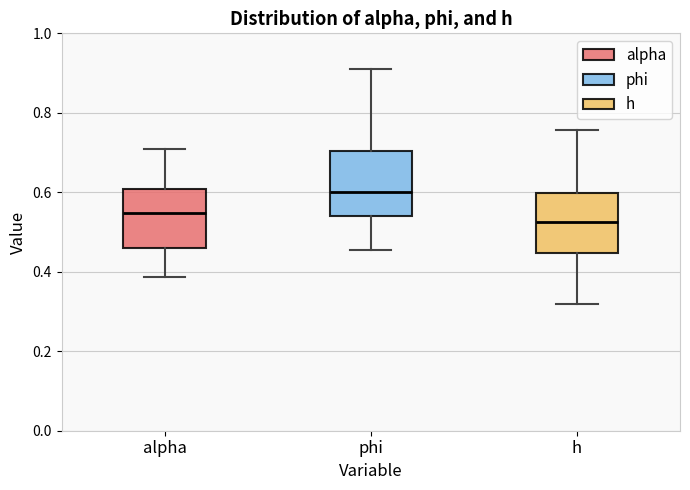

Where does the median line of the box for phi sit on the y-axis? The values are not printed on the chart, so give them approximately, as read against the axis.

0.60